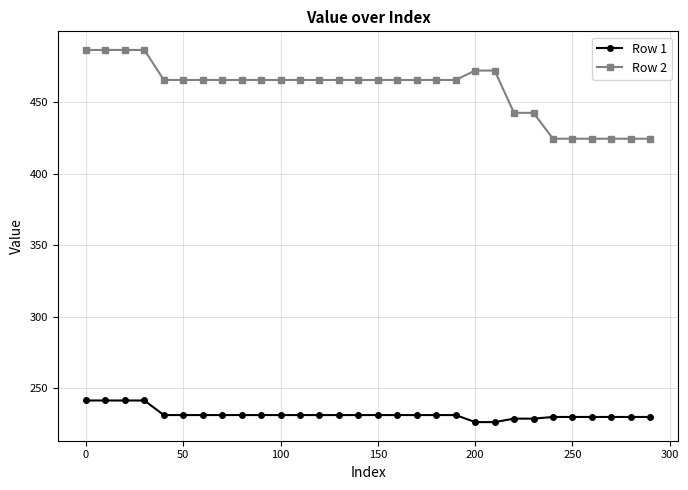

True or false: Row 1 and Row 2 intersect in this chart.

False